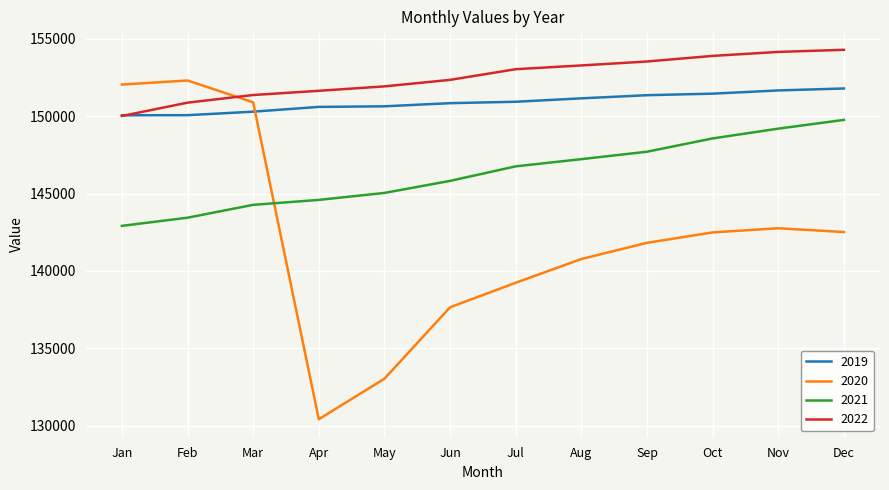

The 2021 series shows 90277 at Dec. True or false?

False